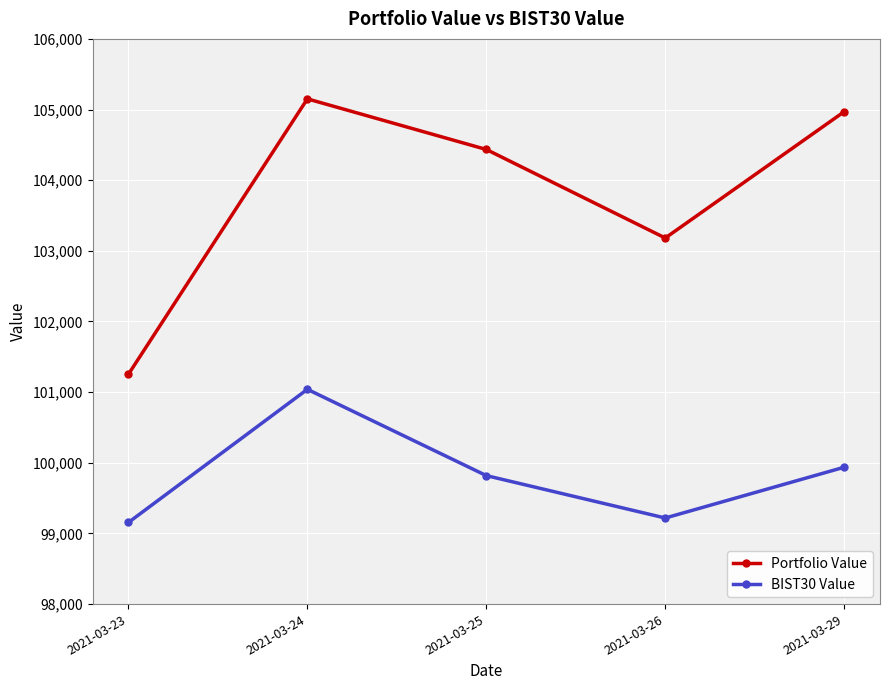

What is the value of the Portfolio Value point at the 2nd from the left?

105151.0